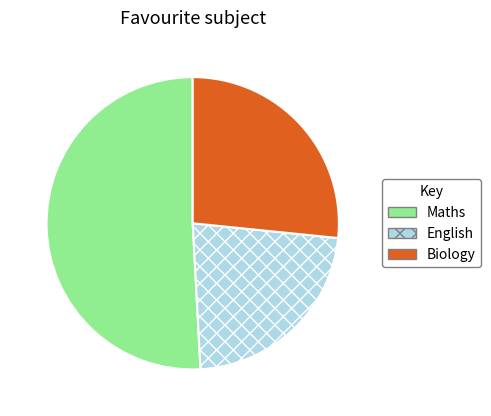

Does any single category account for the majority?

Yes